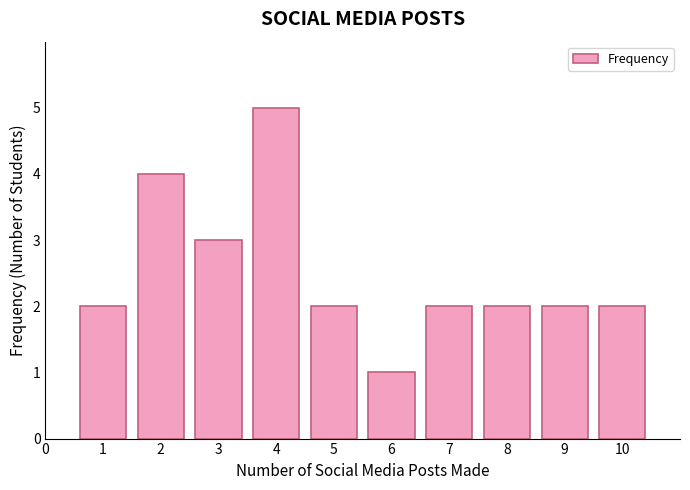

Reading left to right, extract all data points from this chart.

1=2	2=4	3=3	4=5	5=2	6=1	7=2	8=2	9=2	10=2